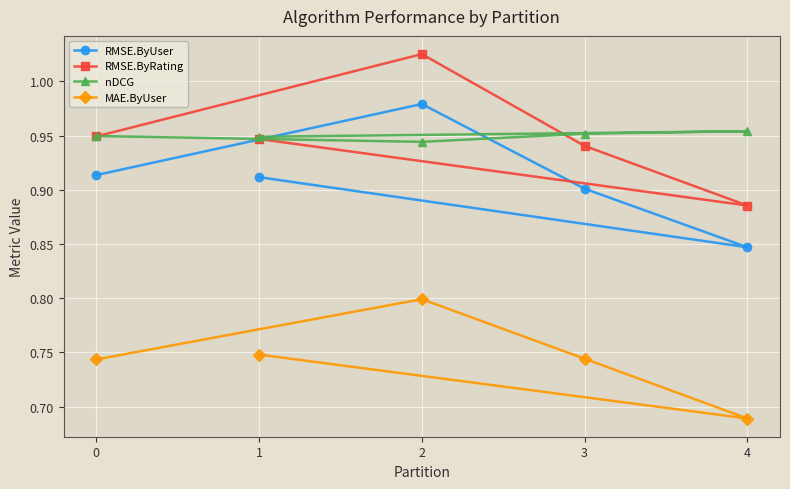

How many RMSE.ByUser values are between 0 and 1?

5